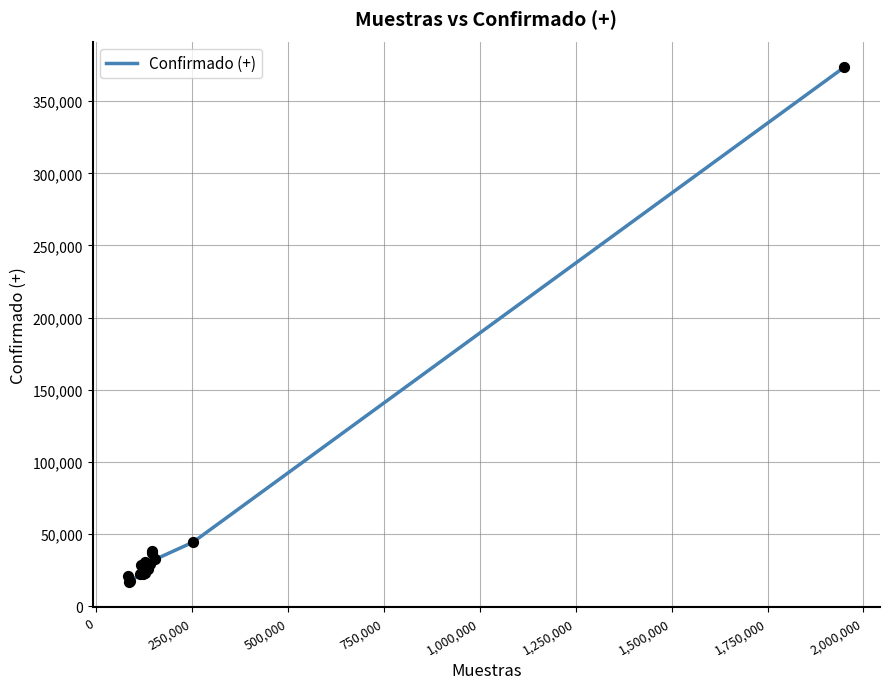

What is the difference between the maximum and minimum values?

356613